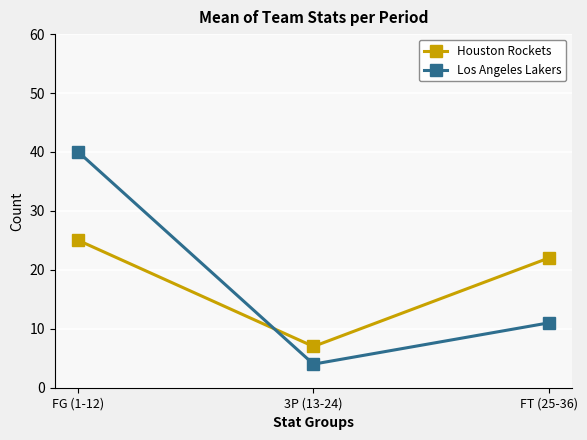

The Houston Rockets series shows 33 at FT (25-36). True or false?

False